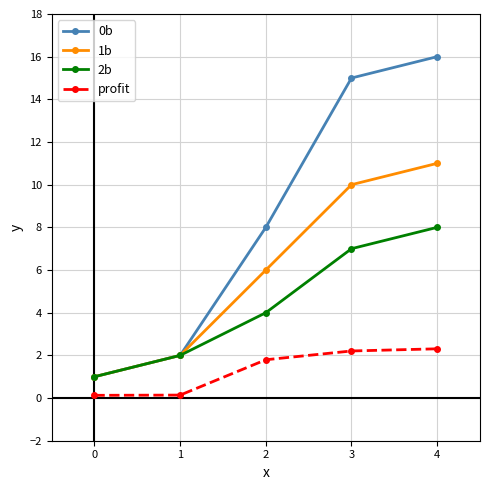

True or false: profit and 2b cross at least once.

False